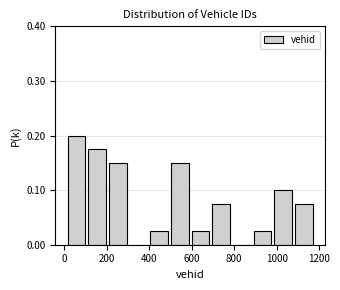

How tall is the bar that spans 200 to 300 on the x-axis? Neither the bar edges nor the heights are printed on the chart, so give them approximately, as read against the axes.

0.15